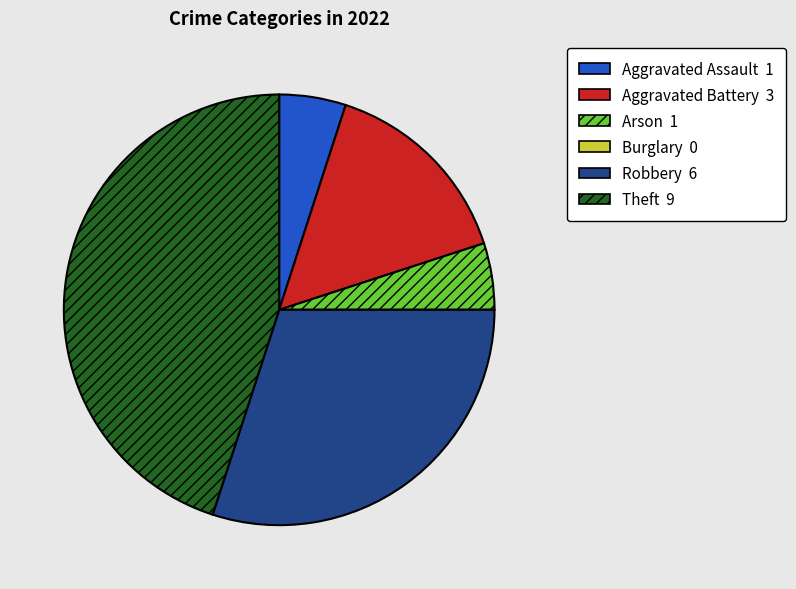

Which category has the biggest portion of the pie?

Theft